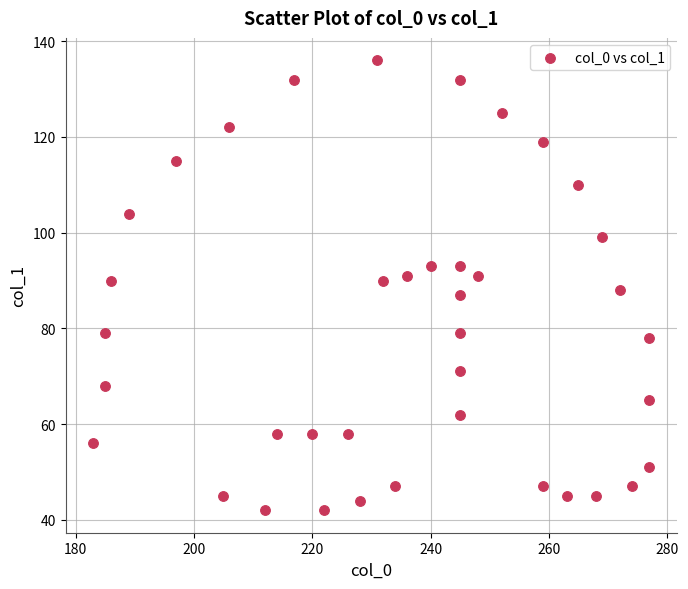

What is the range of Y values (max minus min)?

94